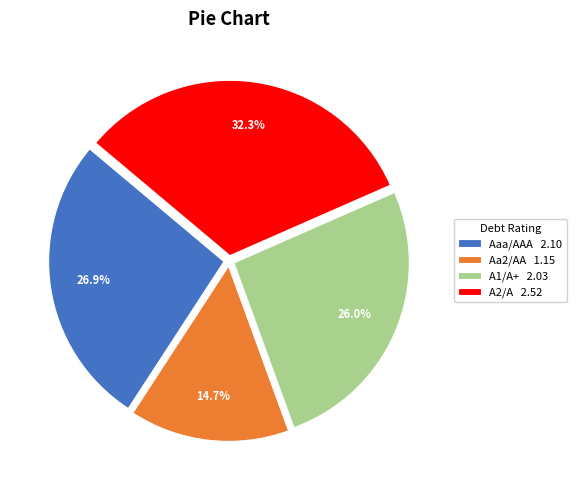

Which slice is the largest?

A2/A 2.52